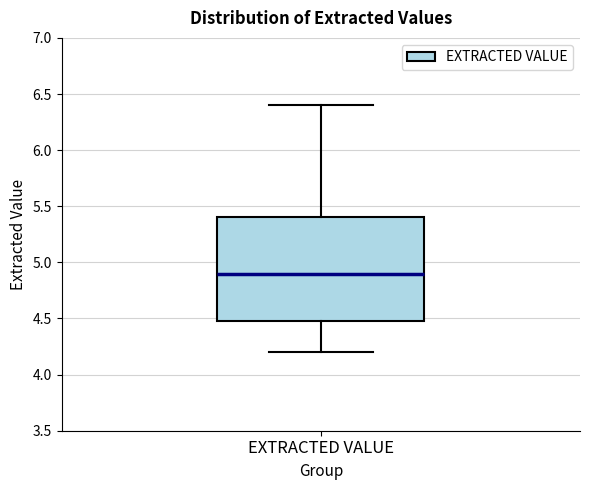

Where is the lower edge of the box for EXTRACTED VALUE on the y-axis? The values are not printed on the chart, so give them approximately, as read against the axis.

4.5